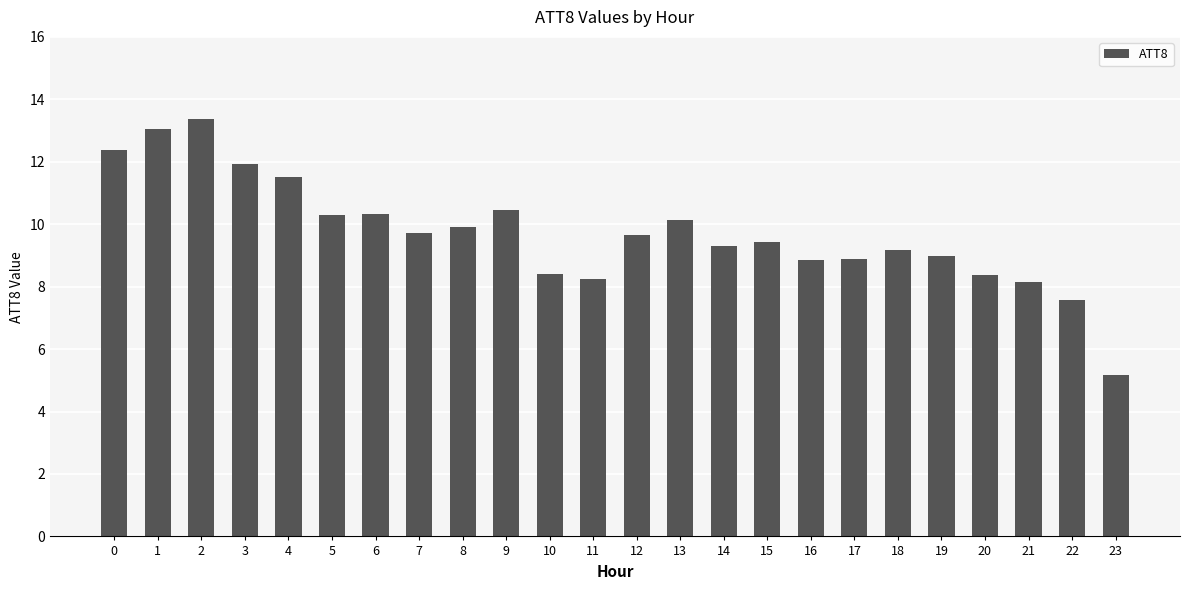

Count the number of categories in the chart.

24